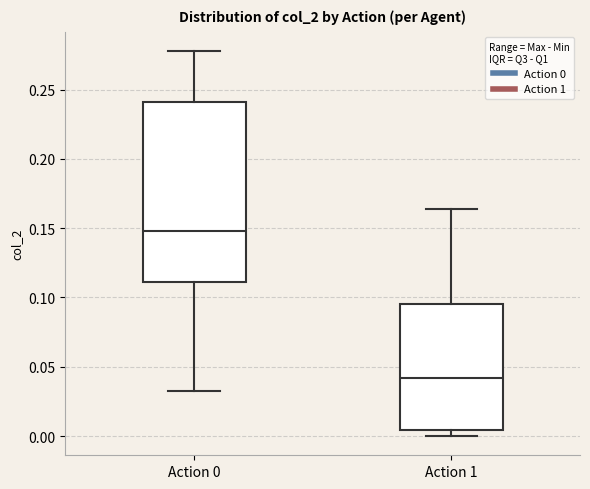

Which box's median line is the highest?

Action 0